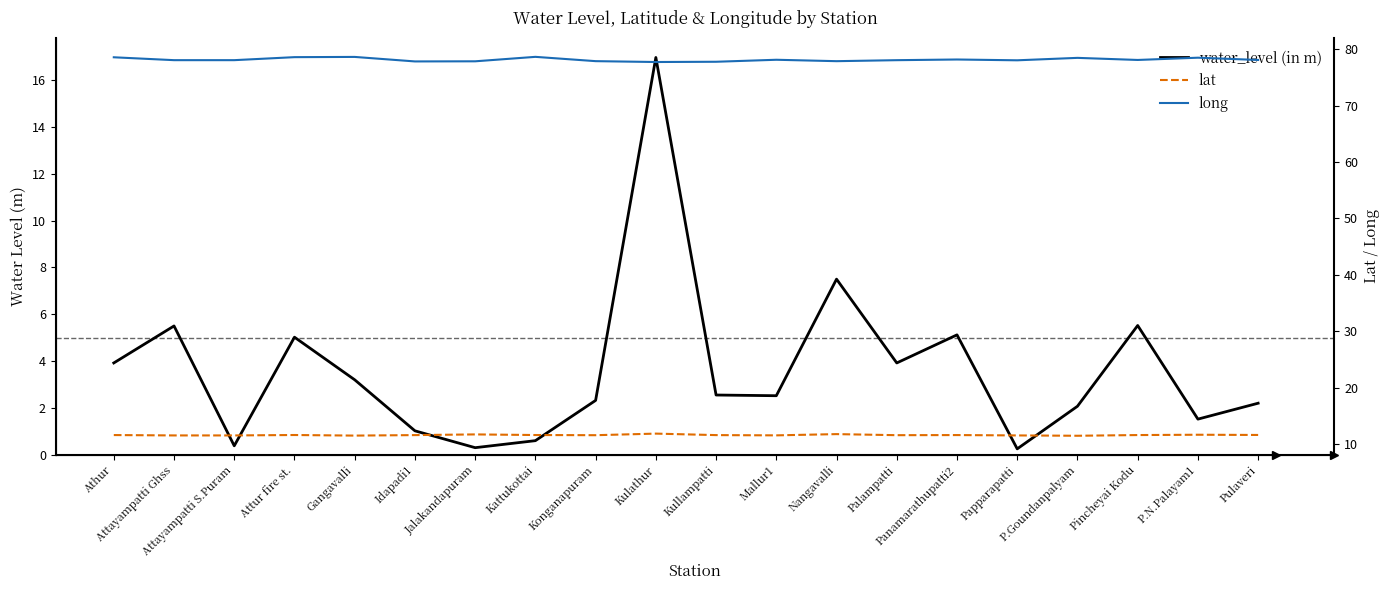

What is the sum of the lat values at Attayampatti S.Puram and Idapadi1?

23.1